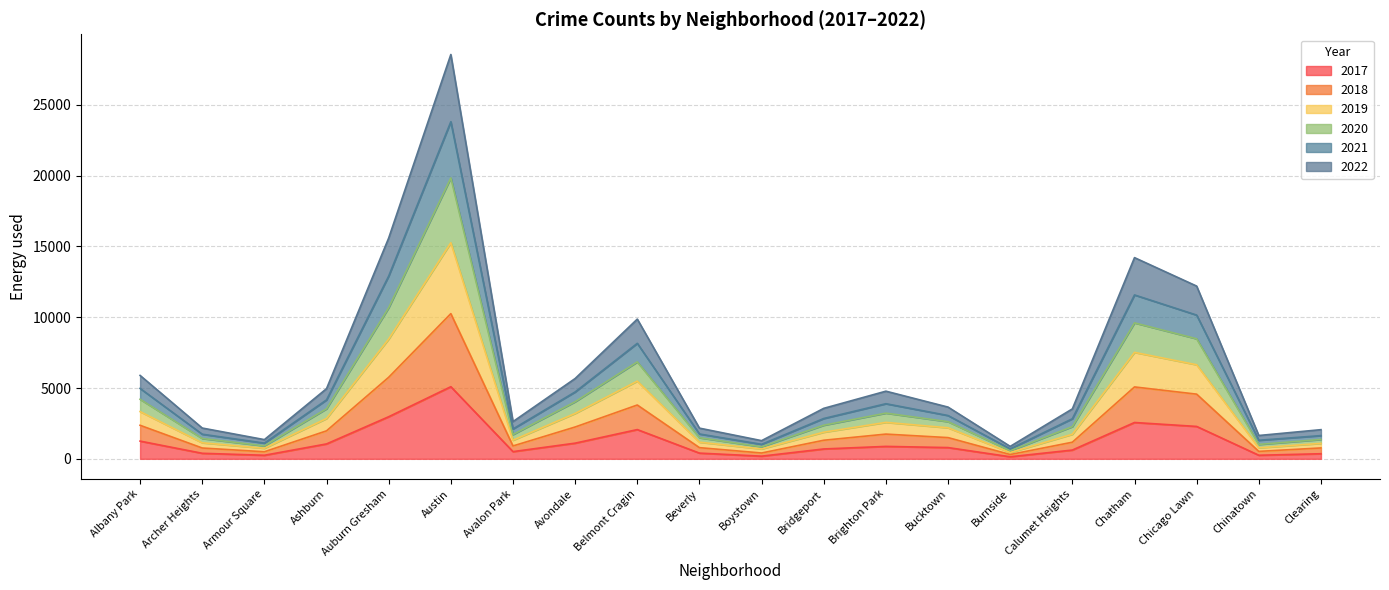

Where does the 2021 series first go above 3654?

Albany Park